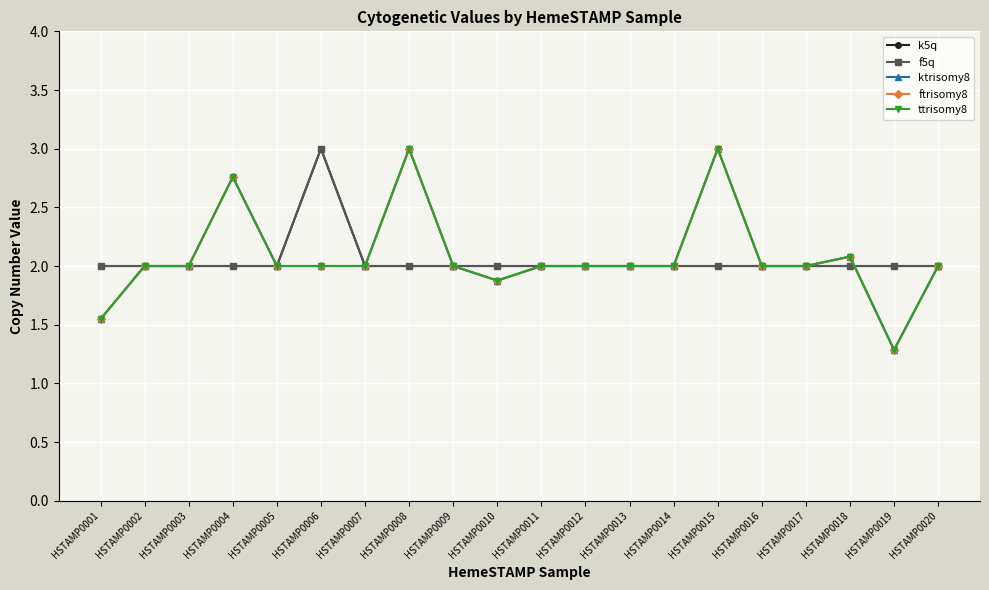

Does the chart have visible grid lines?

Yes